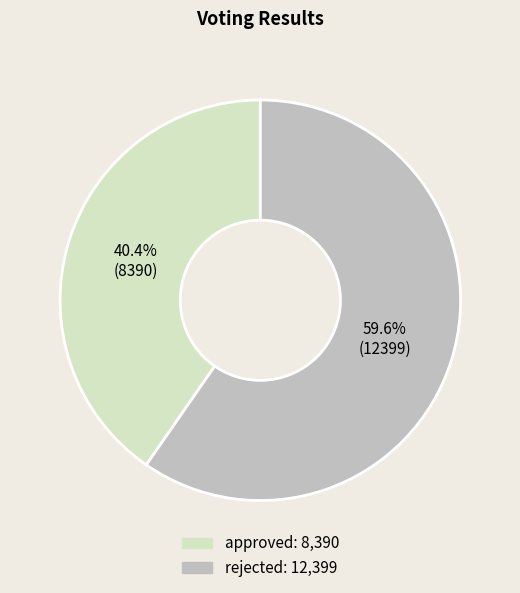

To the nearest percent, what is the average slice percentage?

50%